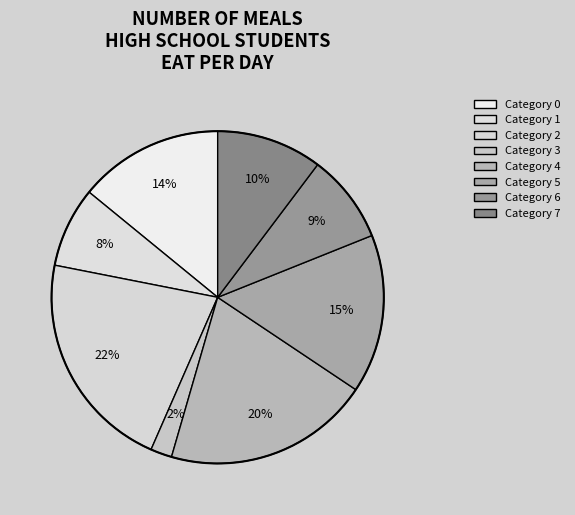

Count the number of slices in the pie.

8